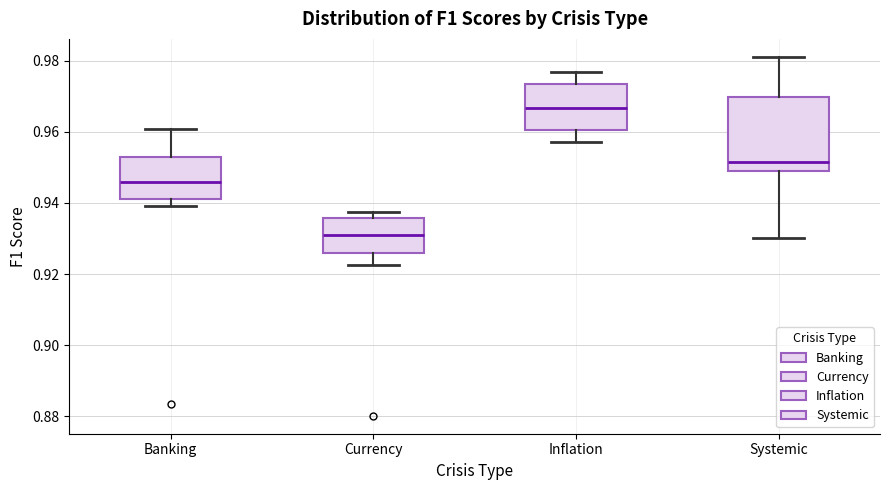

Which box's median line is the lowest?

Currency